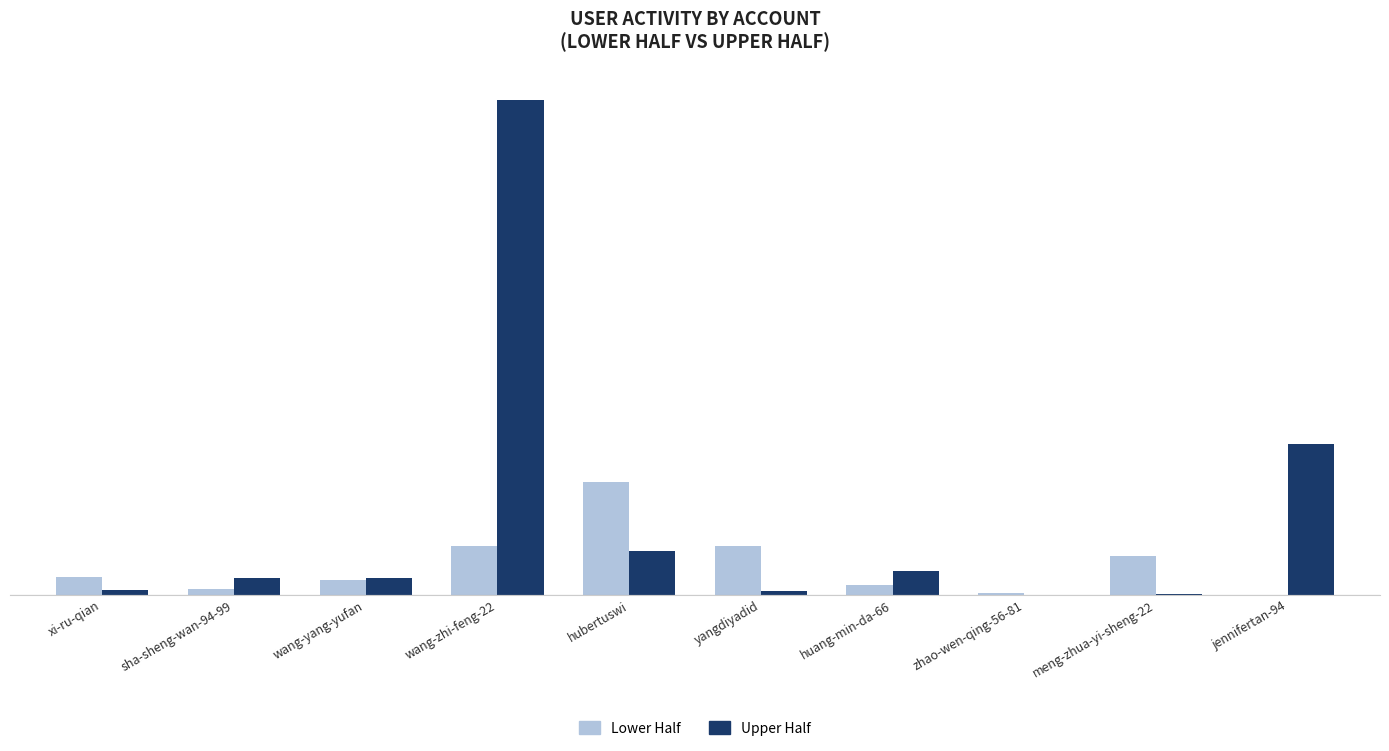

At which label does Upper Half reach its peak?

wang-zhi-feng-22